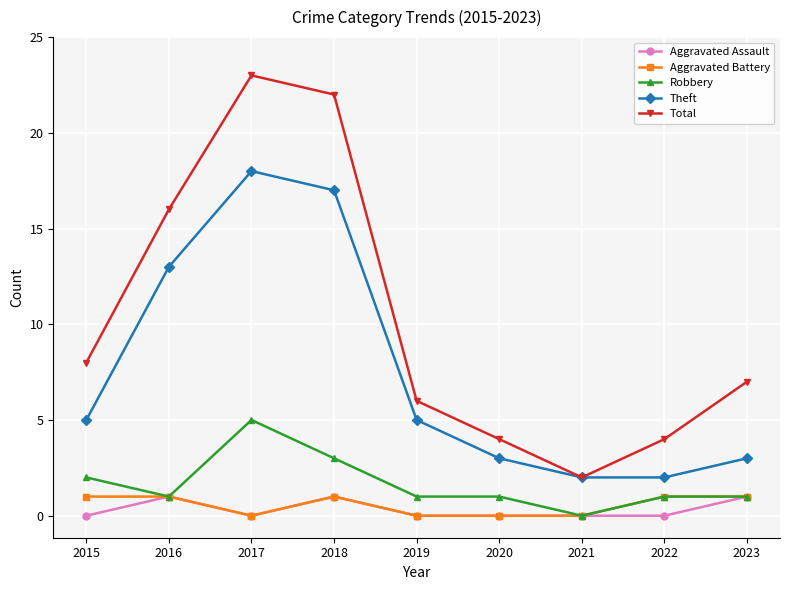

Which series has the largest total across all categories?

Total